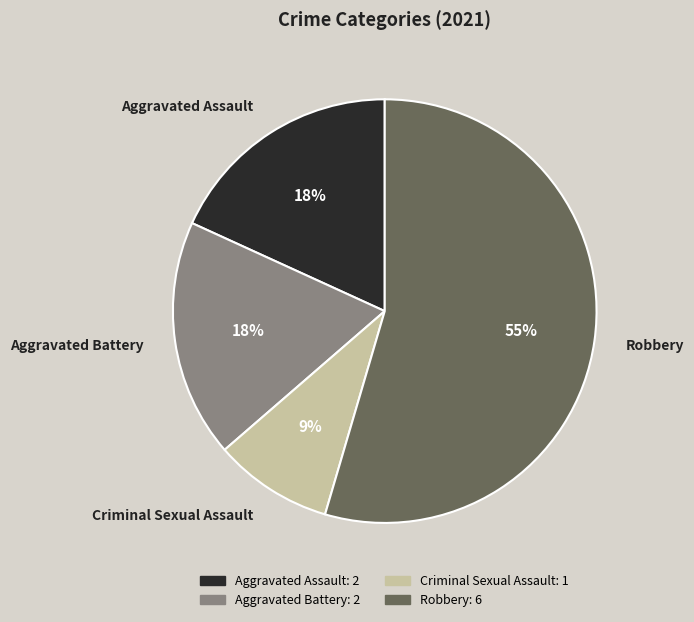

Which has a higher value, Robbery or Aggravated Battery?

Robbery